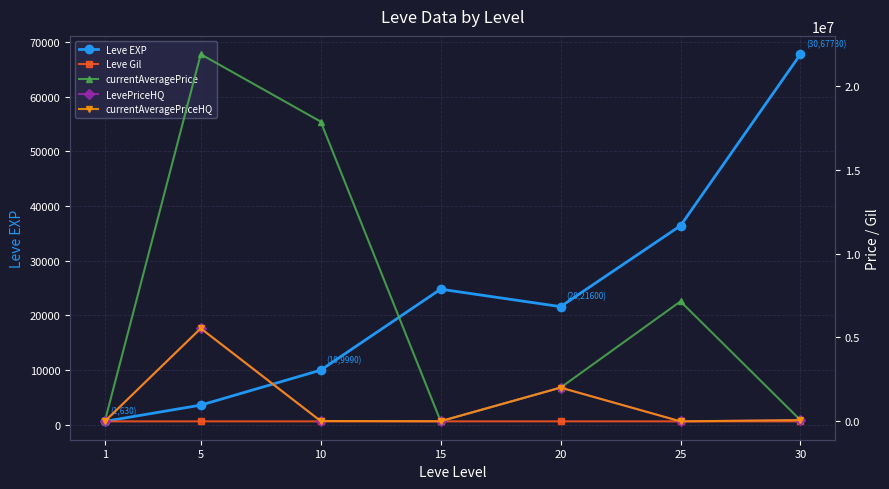

Does the chart display data point markers on the line(s)?

Yes